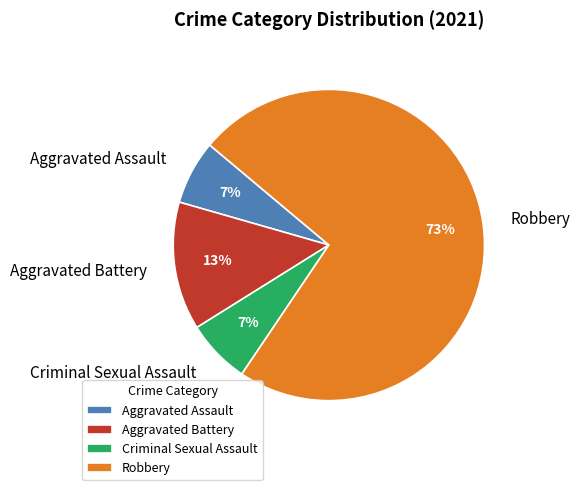

True or false: Aggravated Assault accounts for 7% of the total.

True